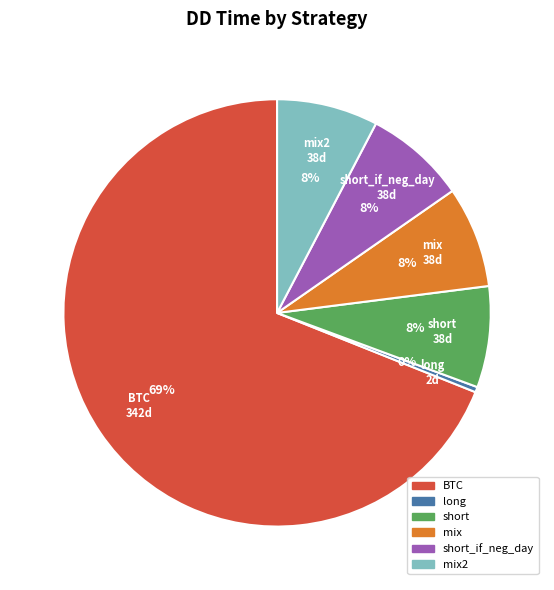

To the nearest percent, what is the average slice percentage?

17%